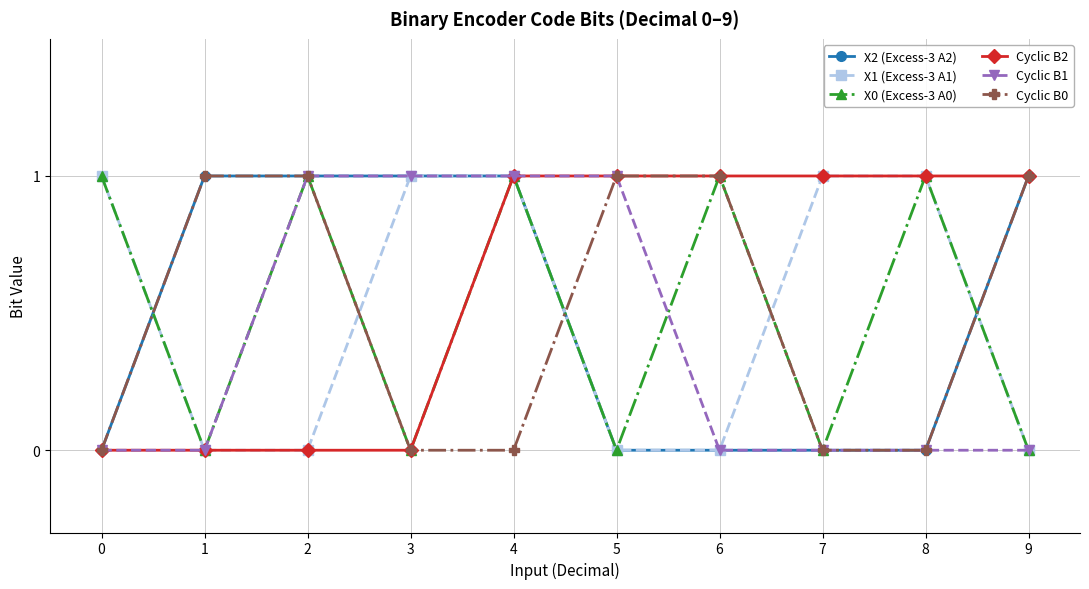

How many data points in X1 (Excess-3 A1) are less than 1?

5